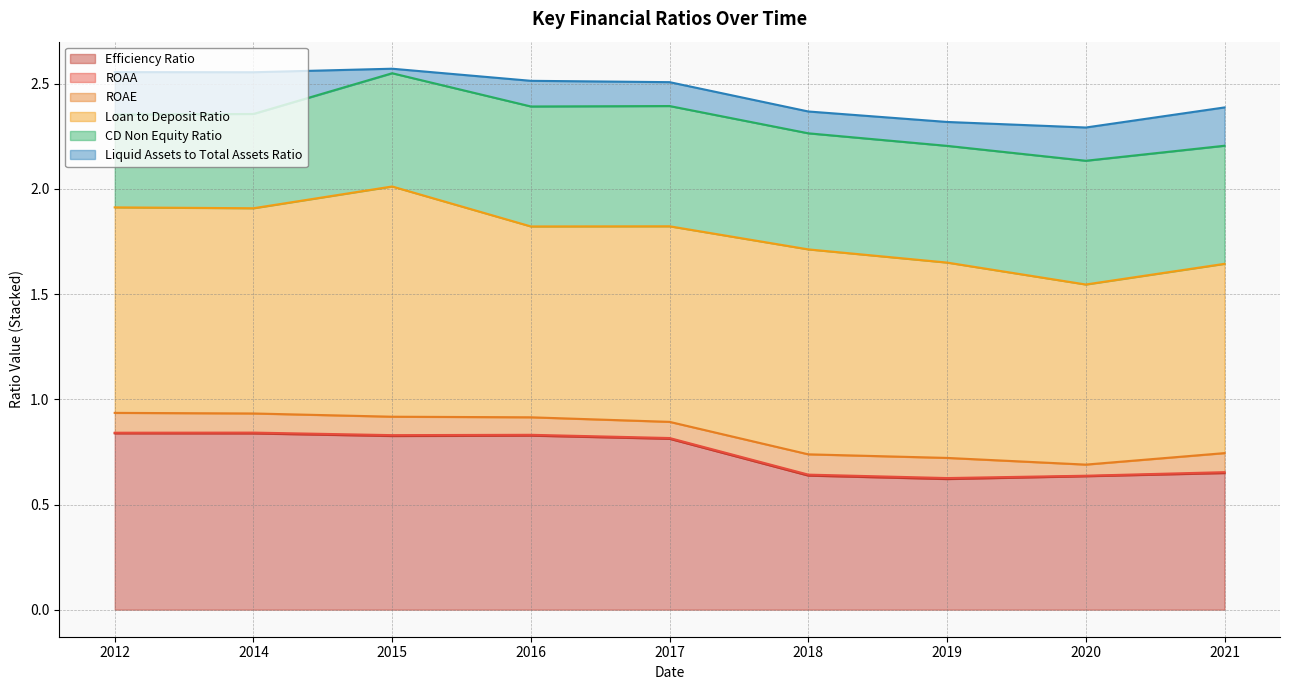

Reading left to right, what are all the values shown in this chart?

Efficiency Ratio: 0.8	0.8	0.8	0.8	0.8	0.6	0.6	0.6	0.6
ROAA: 0.0	0.0	0.0	0.0	0.0	0.0	0.0	0.0	0.0
ROAE: 0.1	0.1	0.1	0.1	0.1	0.1	0.1	0.1	0.1
Loan to Deposit Ratio: 1.0	1.0	1.1	0.9	0.9	1.0	0.9	0.9	0.9
CD Non Equity Ratio: 0.4	0.4	0.5	0.6	0.6	0.6	0.6	0.6	0.6
Liquid Assets to Total Assets Ratio: 0.2	0.2	0.0	0.1	0.1	0.1	0.1	0.2	0.2